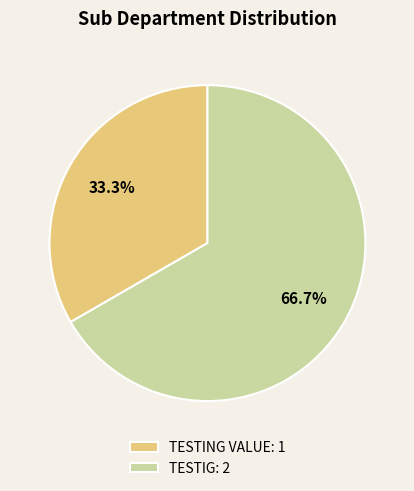

Which has a higher value, TESTIG: 2 or TESTING VALUE: 1?

TESTIG: 2